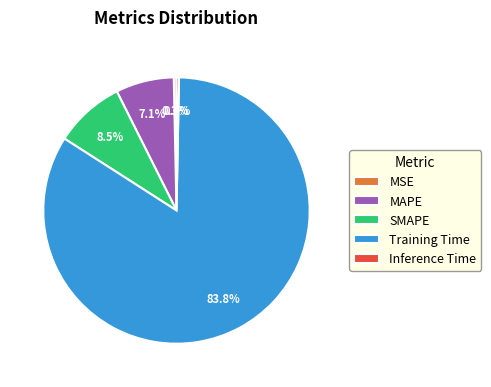

Does Training Time represent more than half of the total?

Yes